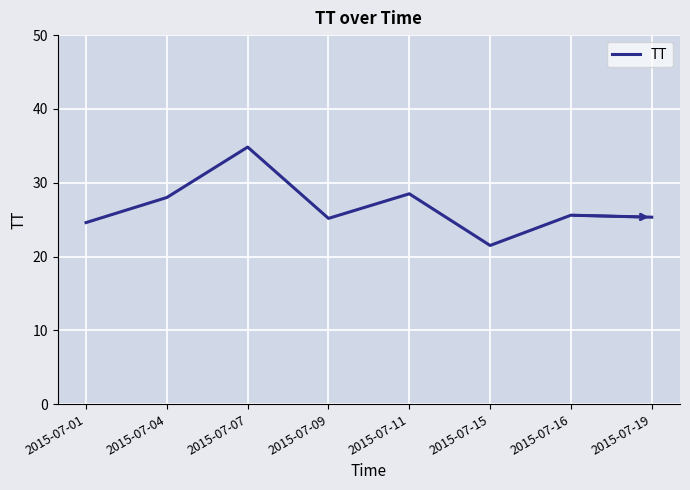

What is the minimum value shown in the chart?

21.5